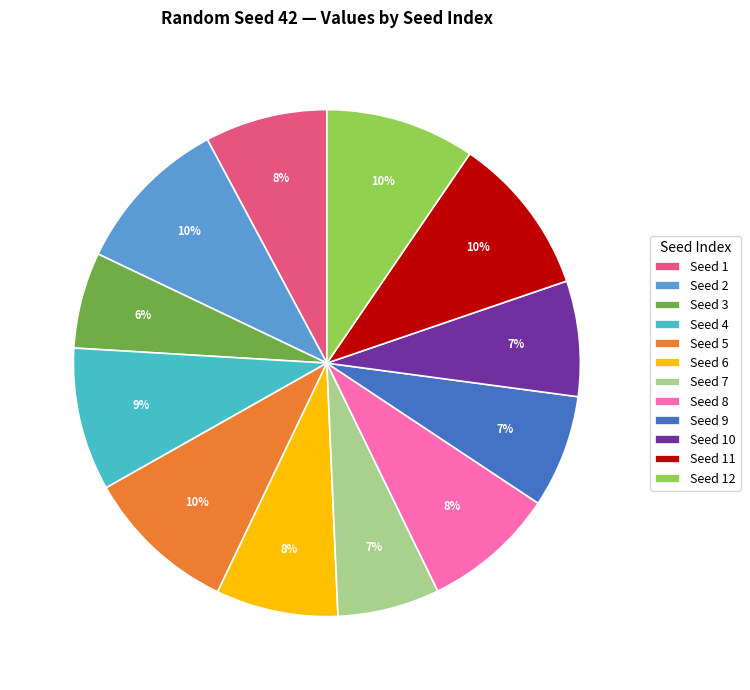

Combined, do Seed 8 and Seed 5 account for over 50%?

No